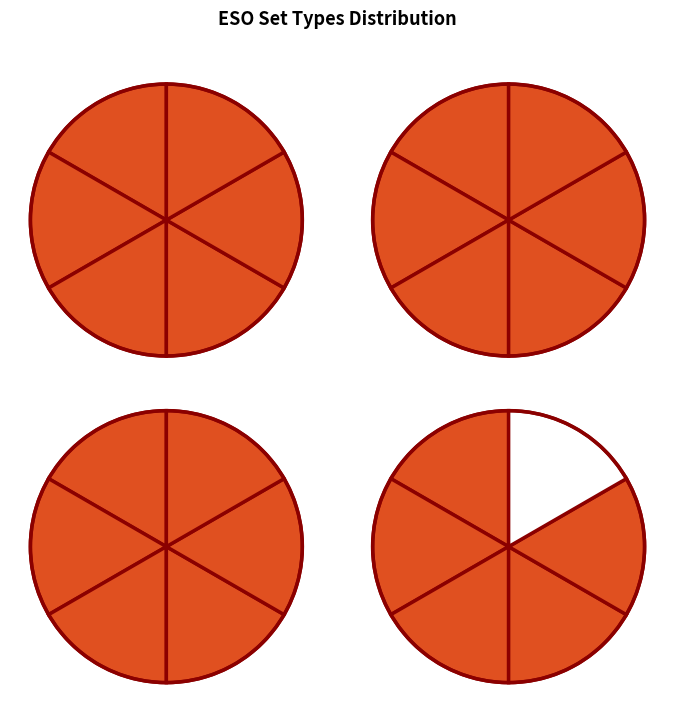

To the nearest percent, what percentage of the pie is LIBSETS_SETTYPE_CRAFTED?

28%